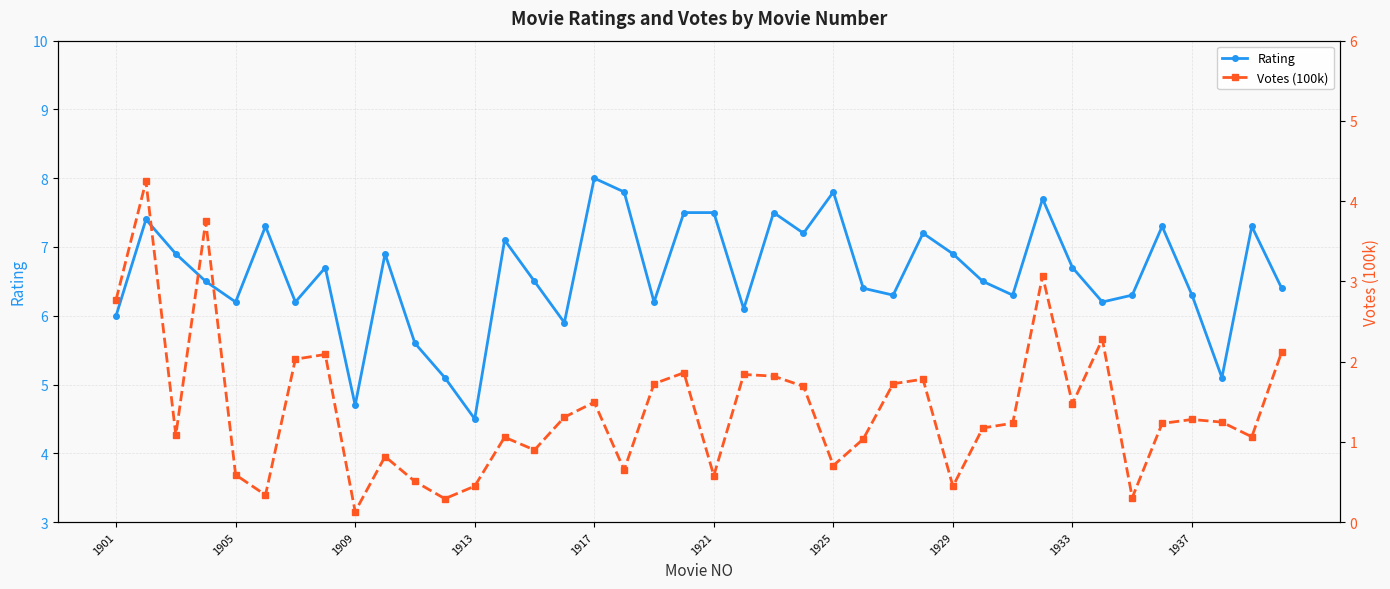

What are all the series names shown in the legend?

Rating, Votes (100k)